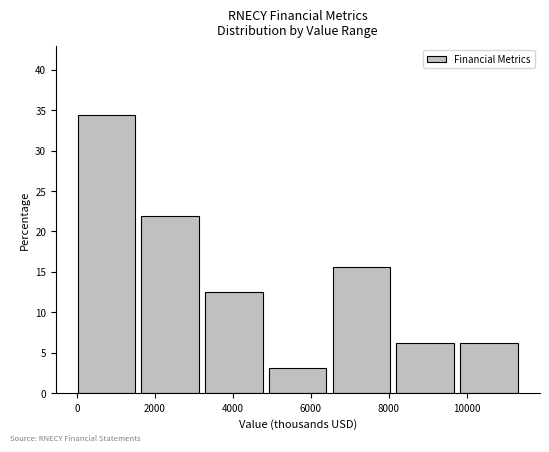

How tall is the bar that spans 1600 to 3200 on the x-axis? Neither the bar edges nor the heights are printed on the chart, so give them approximately, as read against the axes.

22.0